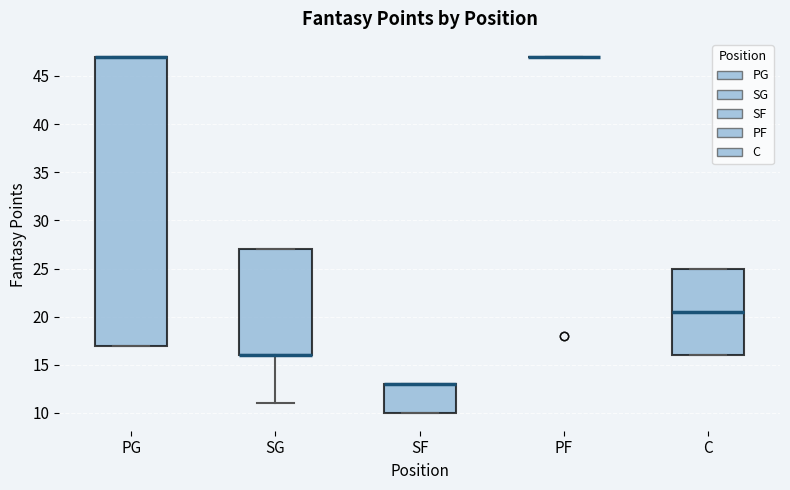

Which box is the tallest, from its lower edge to its upper edge?

PG